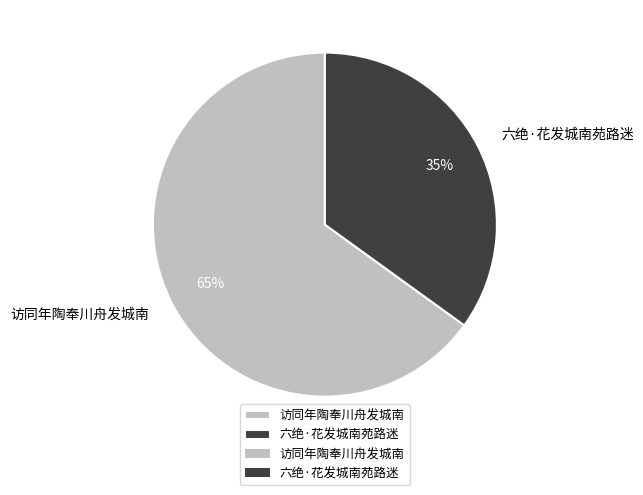

To the nearest percent, what is the combined percentage of 访同年陶奉川舟发城南 and 六绝·花发城南苑路迷?

100%